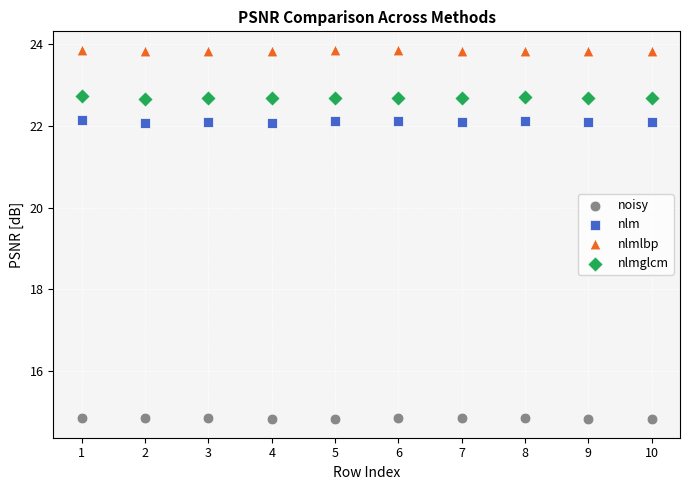

What is the X range (max minus min) for the scatter plot?

9.0